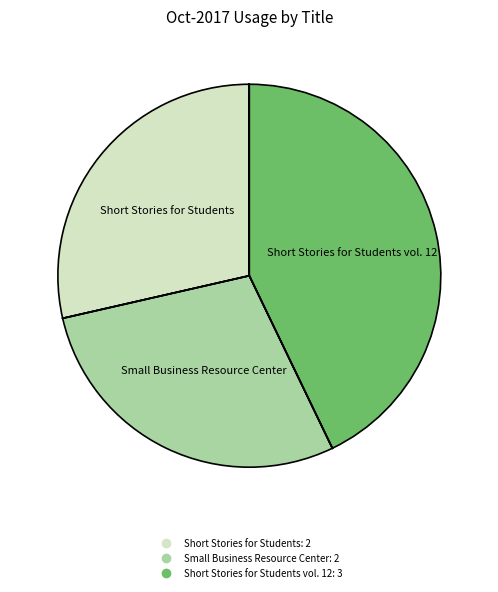

Count the number of slices in the pie.

3